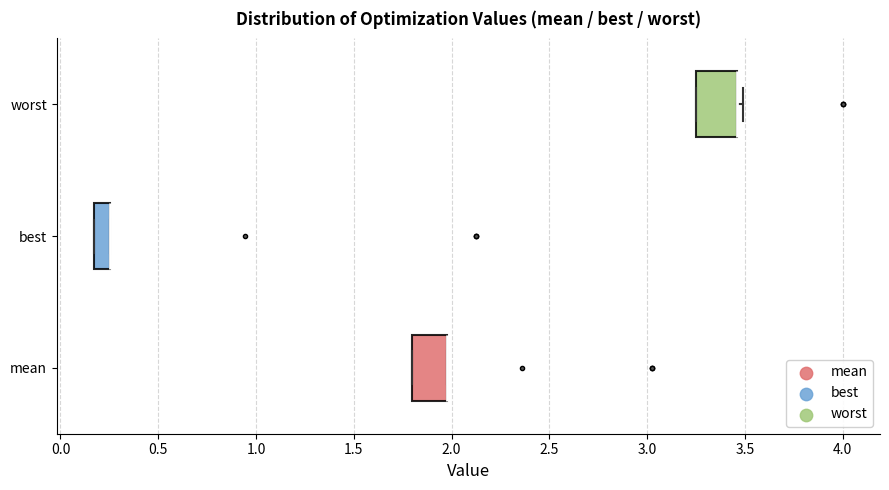

Reading bottom to top, read every box against the x-axis: the position of its median line, the range the box covers, and the ends of its whiskers. The values are not printed on the chart, so give them approximately, as read against the axis.

mean: median 1.95 (drawn on the box's right edge), box 1.80 to 1.95, whiskers 1.80 to 1.95
best: median 0.25 (drawn on the box's right edge), box 0.15 to 0.25, whiskers 0.15 to 0.25
worst: median 3.45 (drawn on the box's right edge), box 3.25 to 3.45, whiskers 3.25 to 3.50